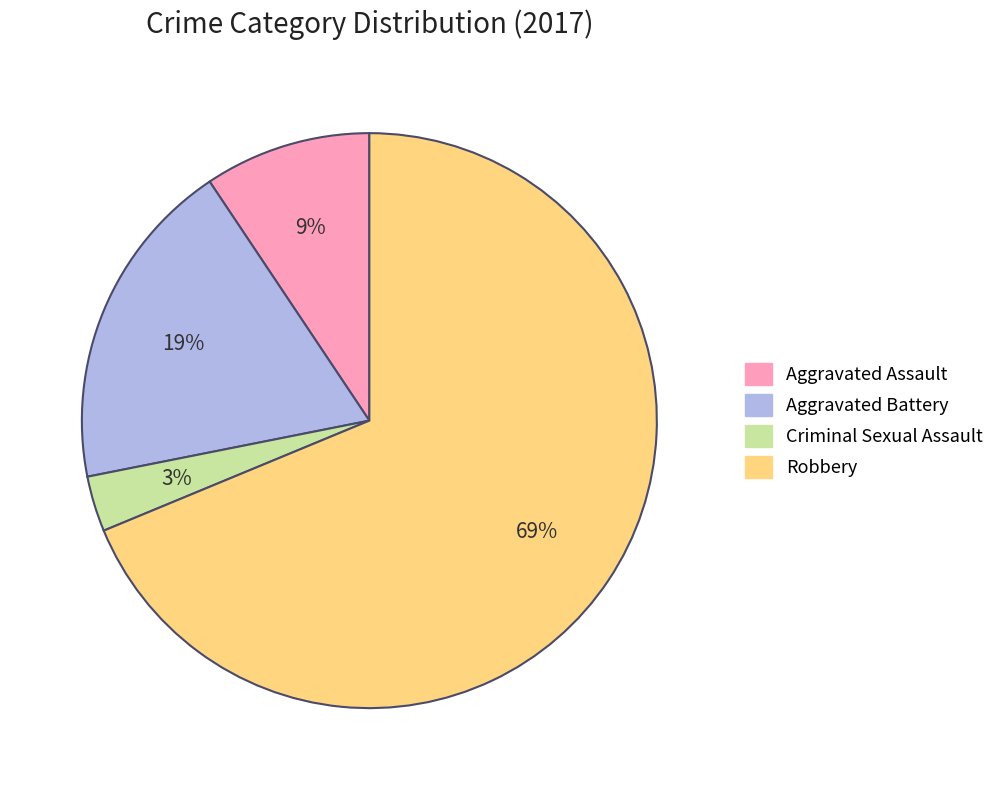

Between Aggravated Assault and Criminal Sexual Assault, which is larger?

Aggravated Assault